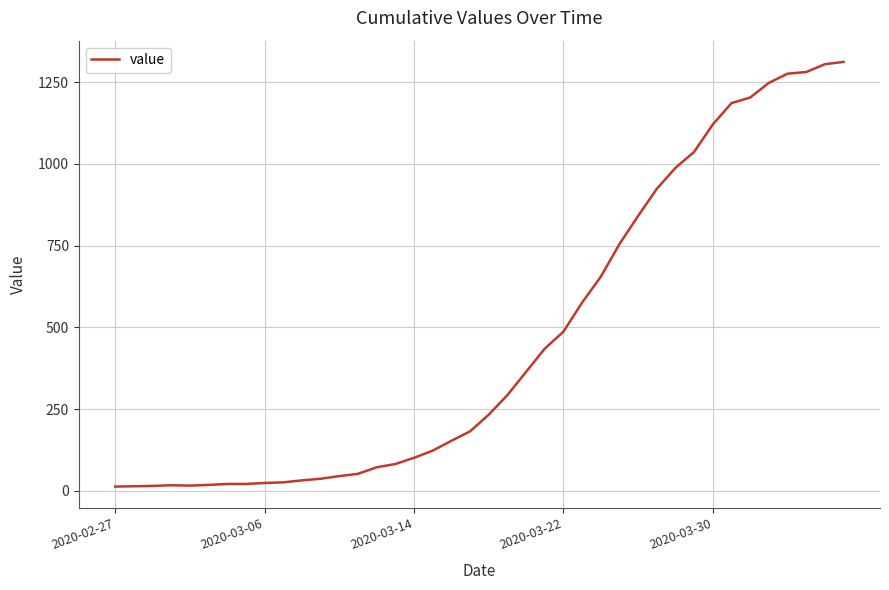

How many series are shown in this chart?

1